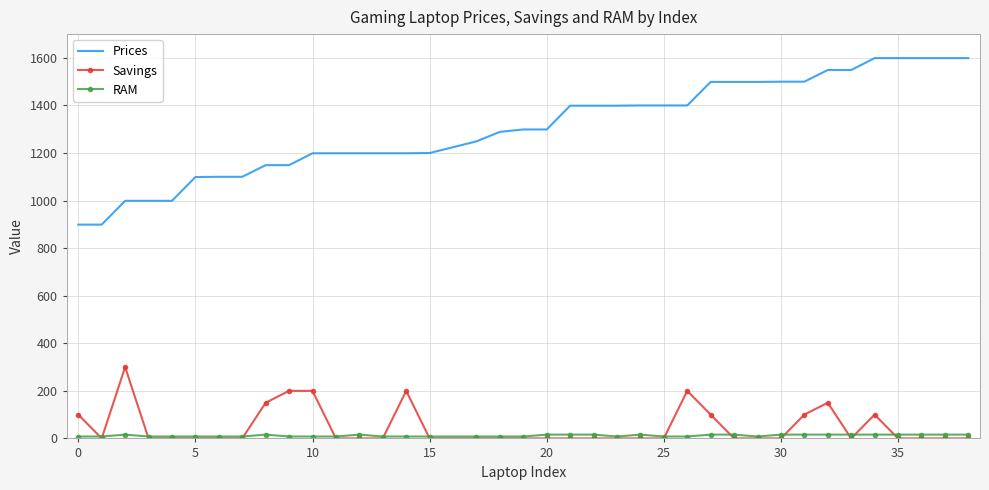

True or false: Savings and Prices cross at least once.

False